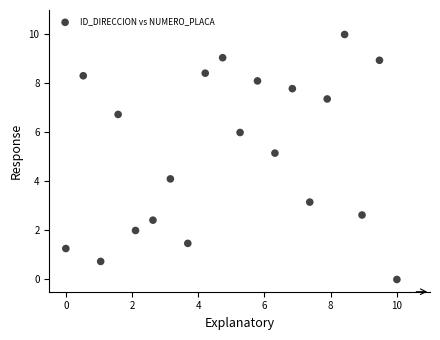

What is the range of Y values (max minus min)?

10.0